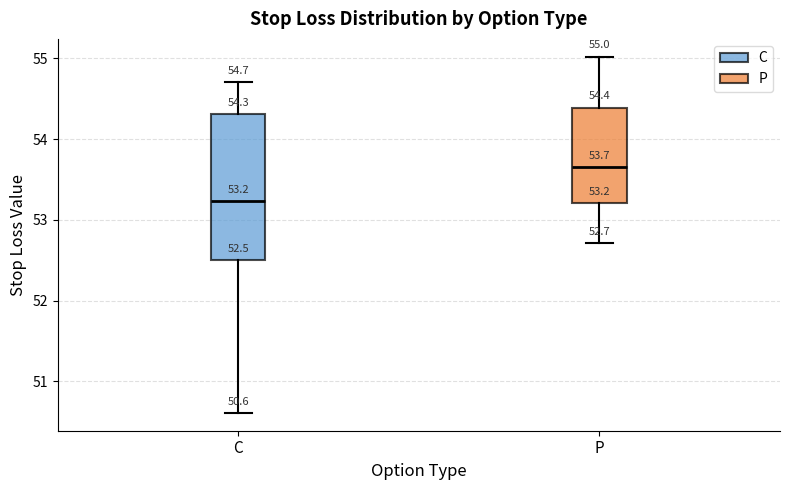

Comparing the boxes themselves (not the whiskers), which one is the tallest?

C